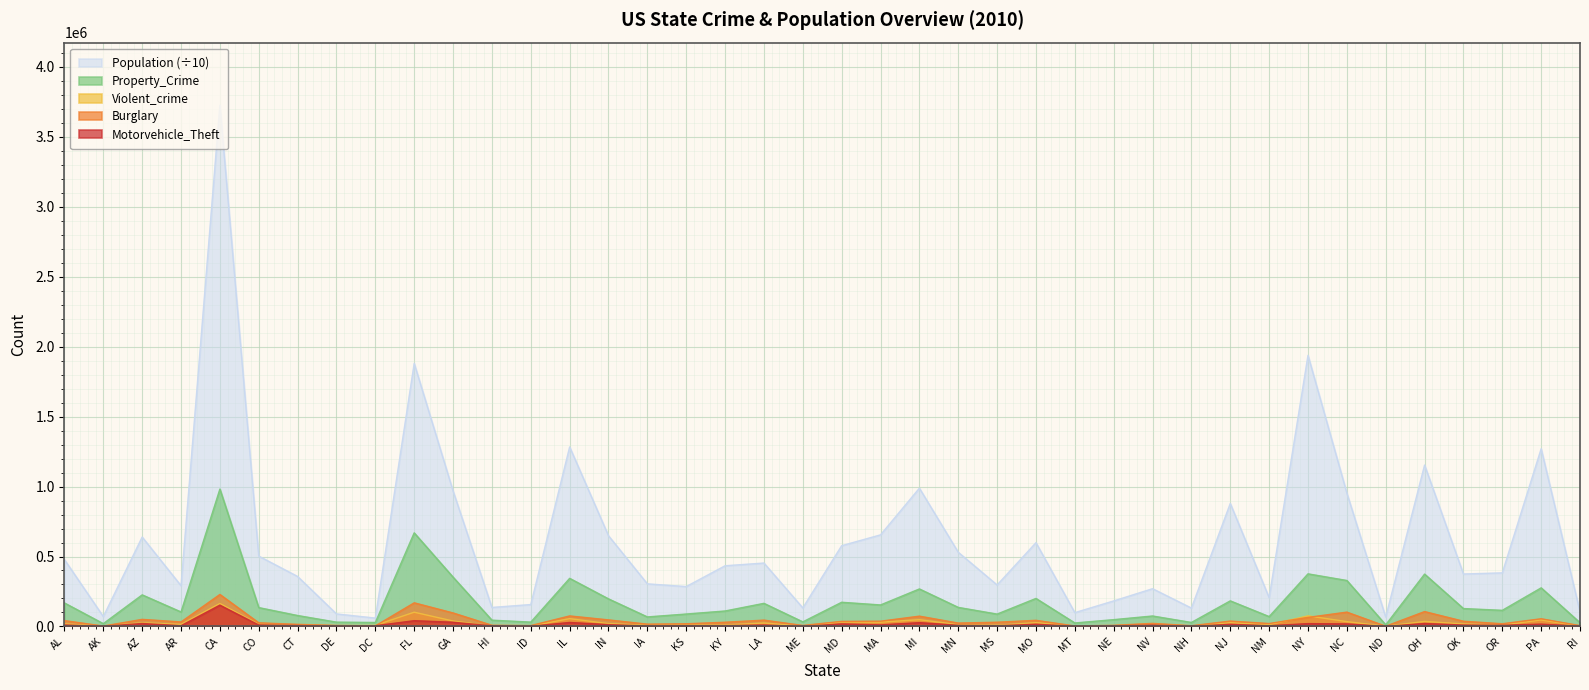

How many data points in Property_Crime are less than 128126?

20